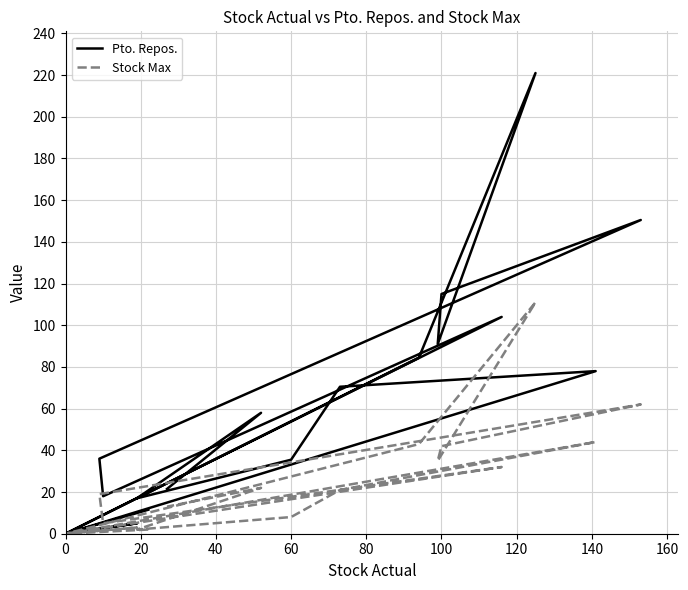

True or false: Stock Max and Pto. Repos. intersect in this chart.

False